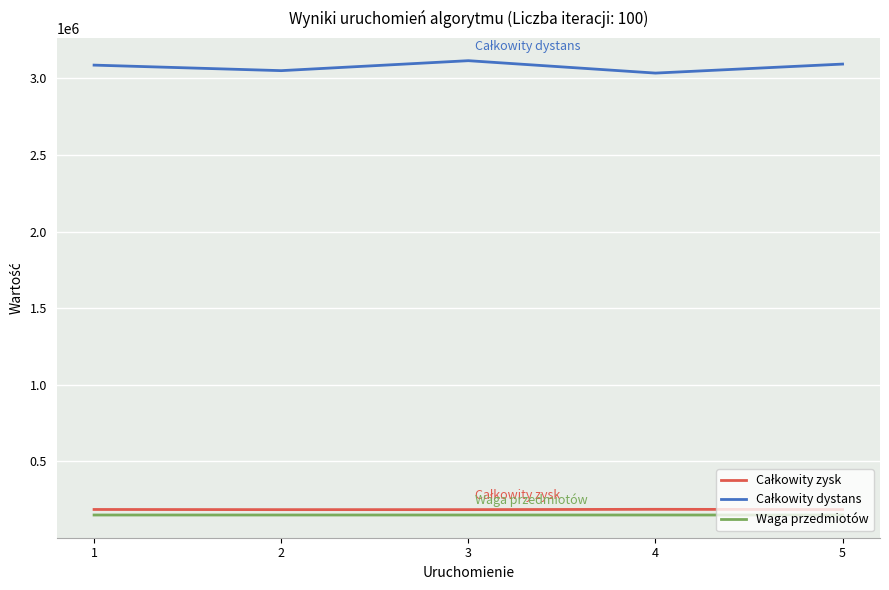

What is the total value across all series at 1?

3422393